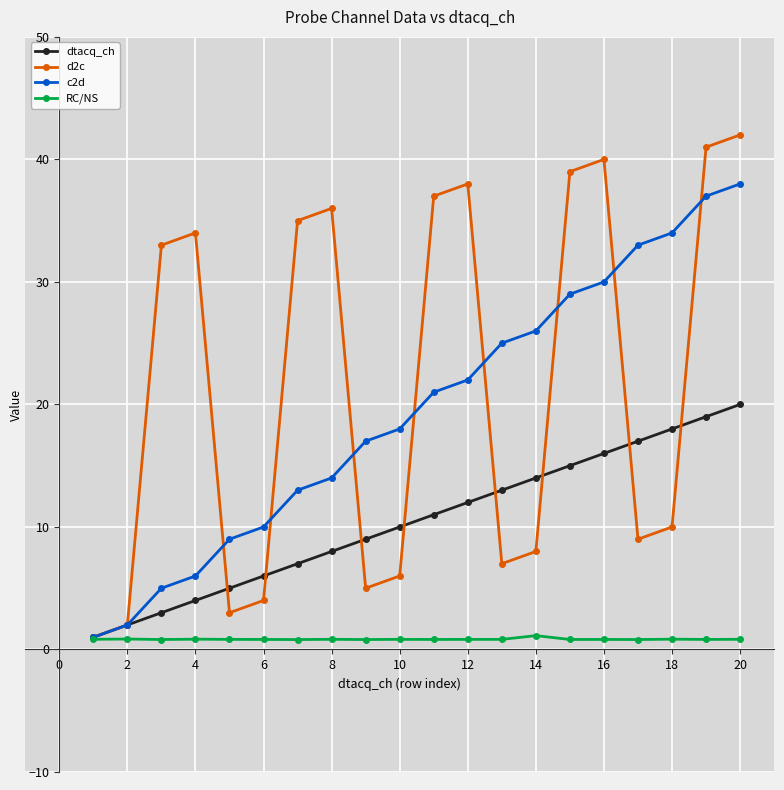

How many categories are shown in the chart?

20